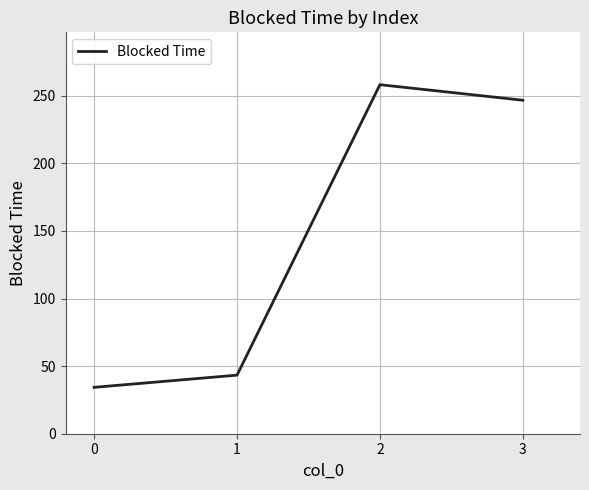

Rank the categories by value from lowest to highest.

0, 1, 3, 2